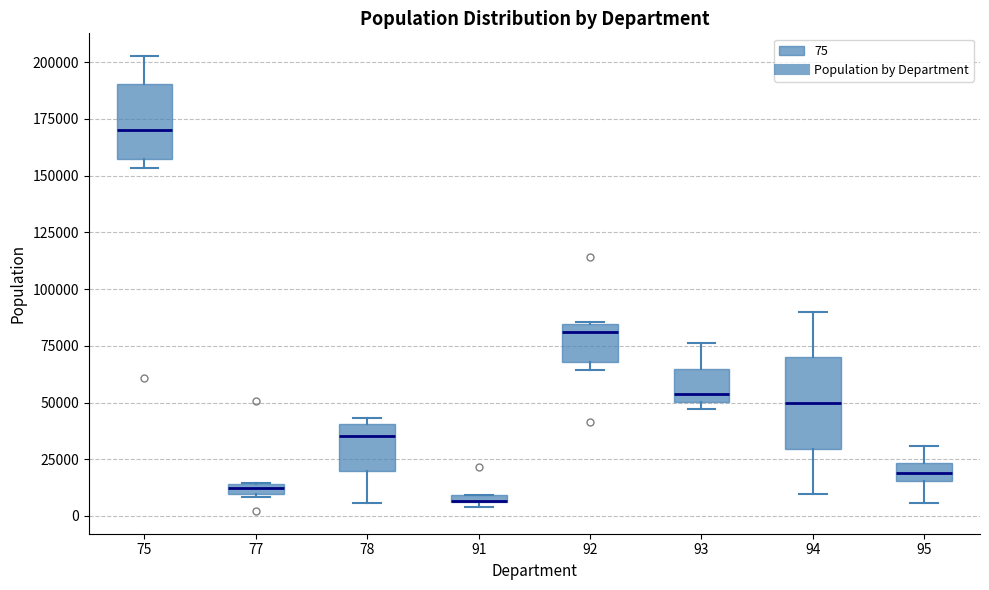

Which box is the tallest, from its lower edge to its upper edge?

94